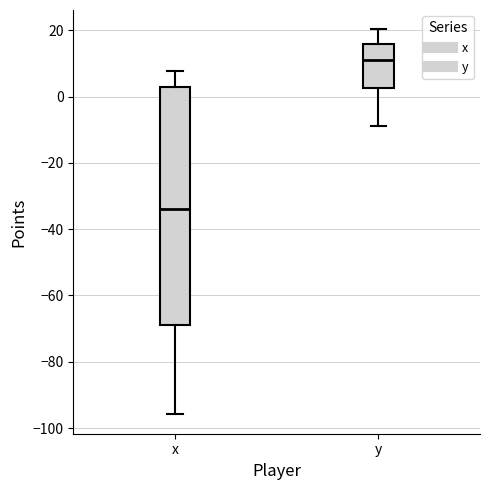

Which box is the tallest, from its lower edge to its upper edge?

x